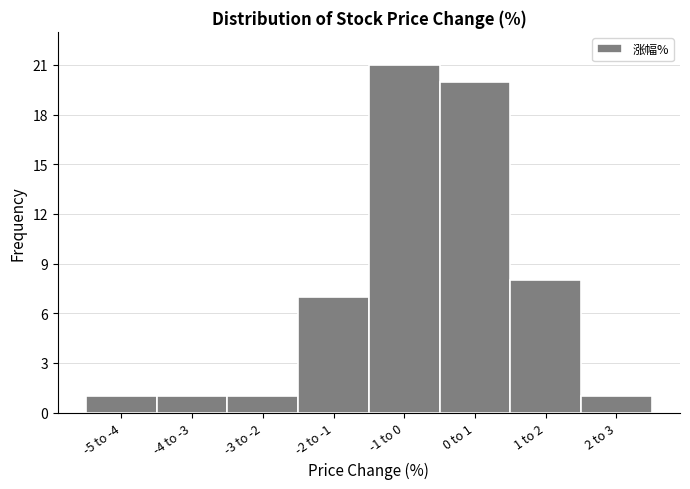

Reading left to right, list all the values displayed in this chart.

1	1	1	7	21	20	8	1